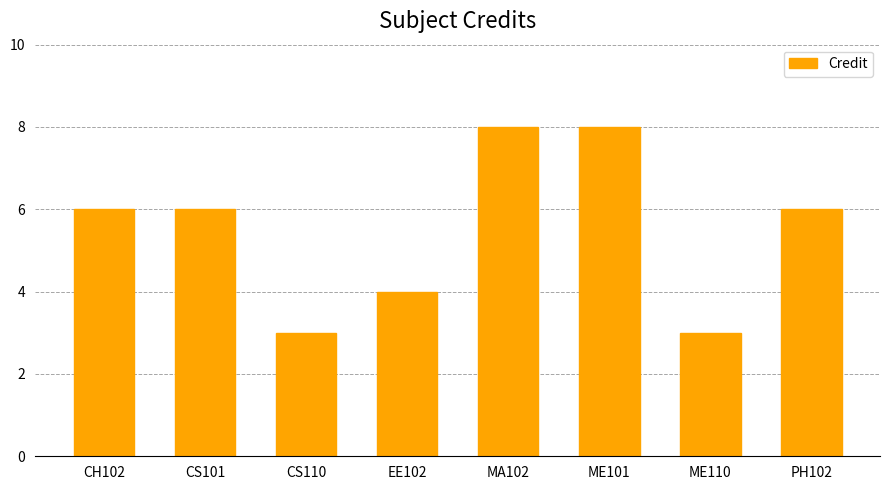

The chart shows a value of 1 at CS110. True or false?

False